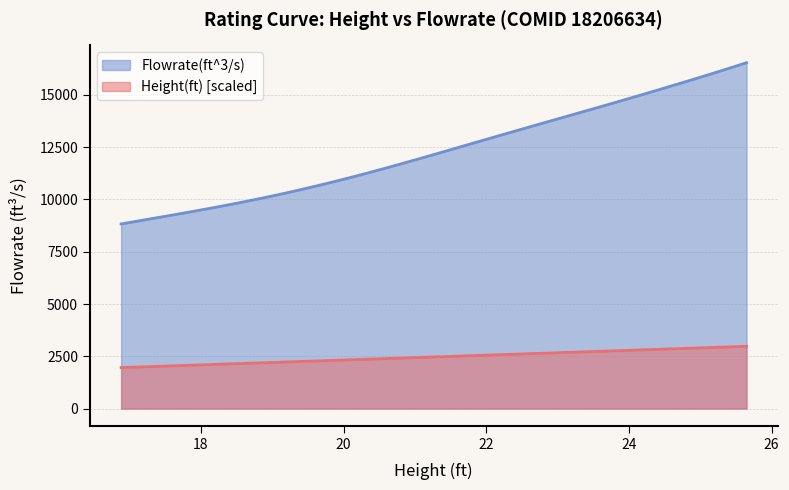

True or false: Flowrate(ft^3/s) and Height(ft) [scaled] cross at least once.

False